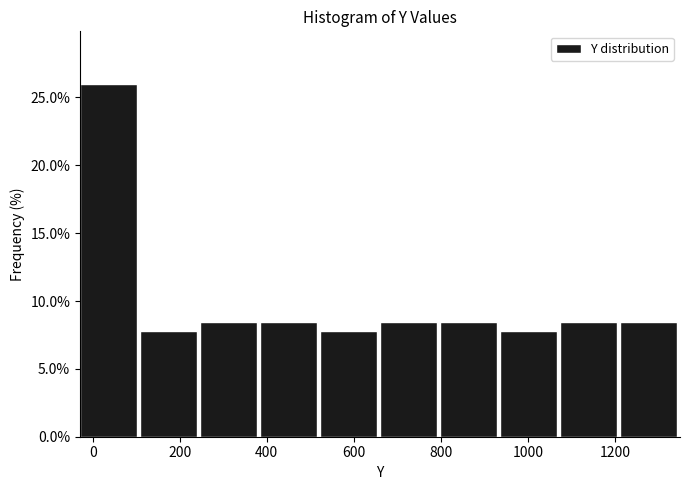

Which range on the x-axis has the tallest bar?

-20 to 100